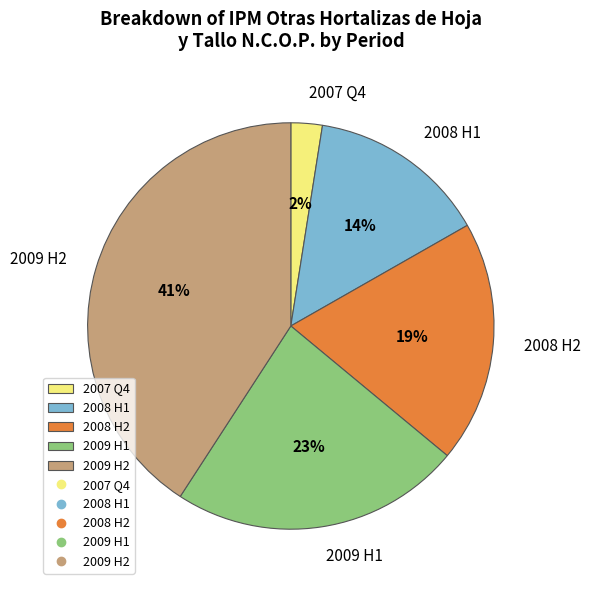

The 2009 H1 slice represents 23% of the pie. True or false?

True